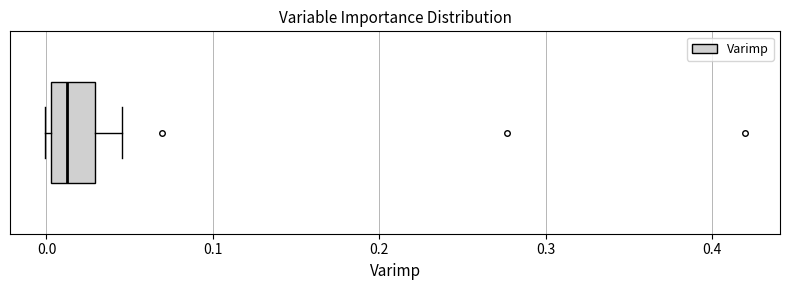

Where does the median line of the box sit on the x-axis? The values are not printed on the chart, so give them approximately, as read against the axis.

0.01